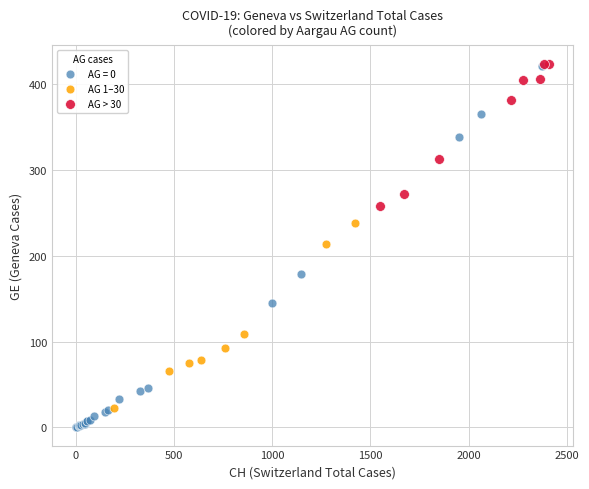

Which series has the largest Y range (max minus min)?

AG = 0